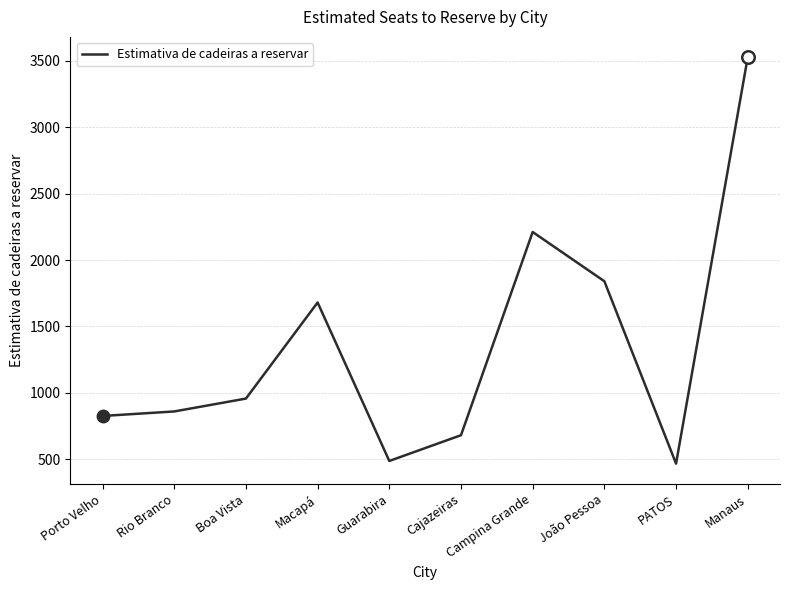

True or false: the data shows 3528 at Manaus.

True